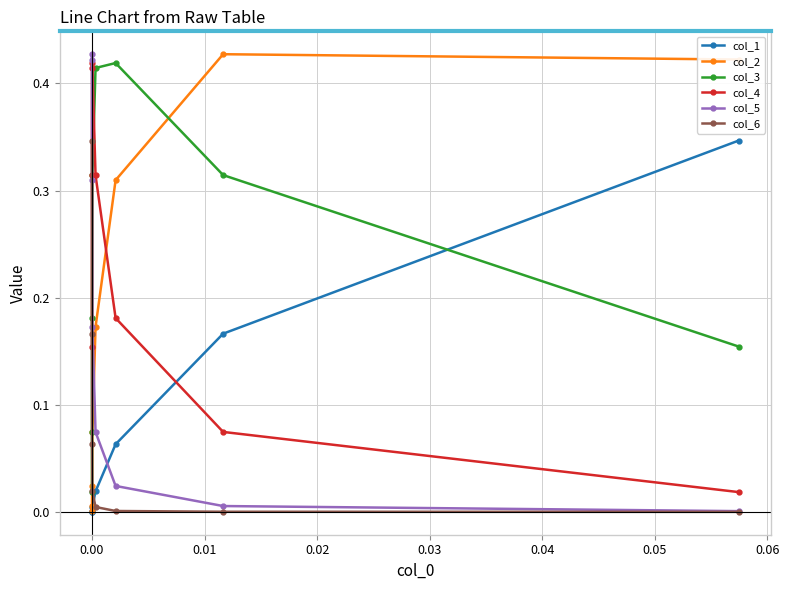

The value of col_2 at 0.05 is 0.0. True or false?

False